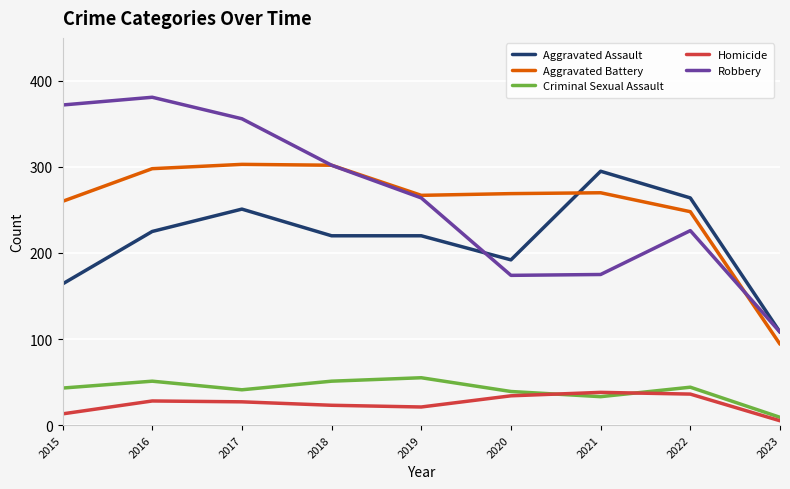

True or false: Criminal Sexual Assault and Aggravated Assault intersect in this chart.

False